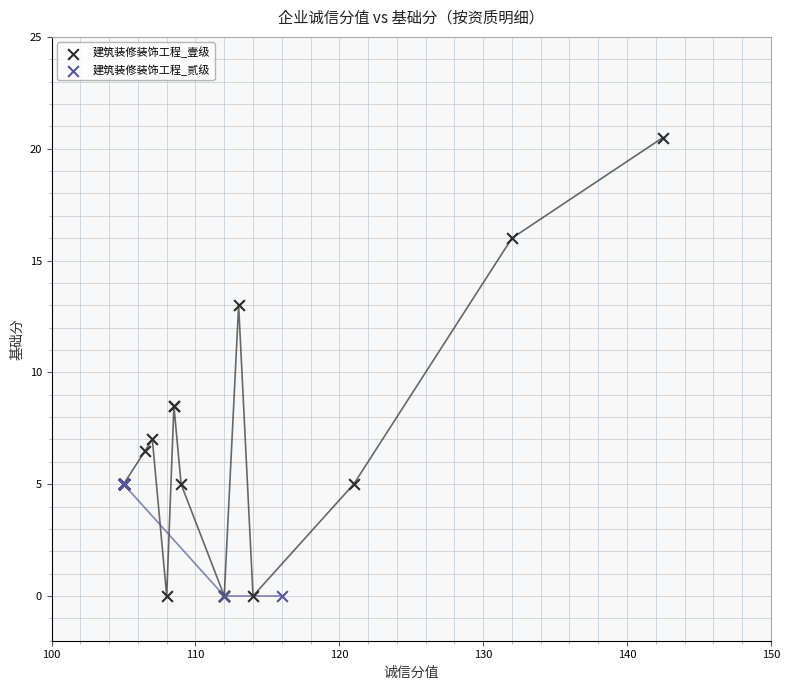

Which series has the widest spread of Y values?

建筑装修装饰工程_壹级